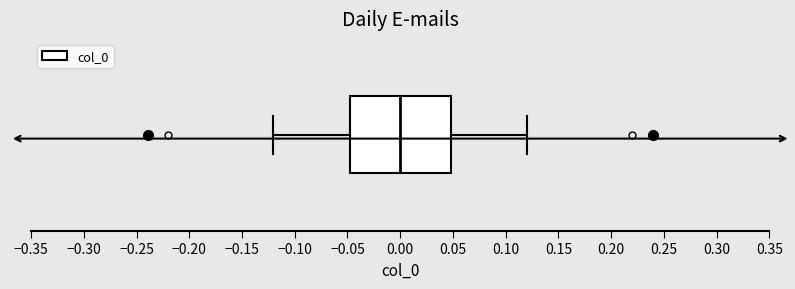

Read this box plot against the x-axis: the position of the median line, the range covered by the box, and the ends of both whiskers. The values are not printed on the chart, so give them approximately, as read against the axis.

median 0.00, box -0.05 to 0.05, whiskers -0.12 to 0.12